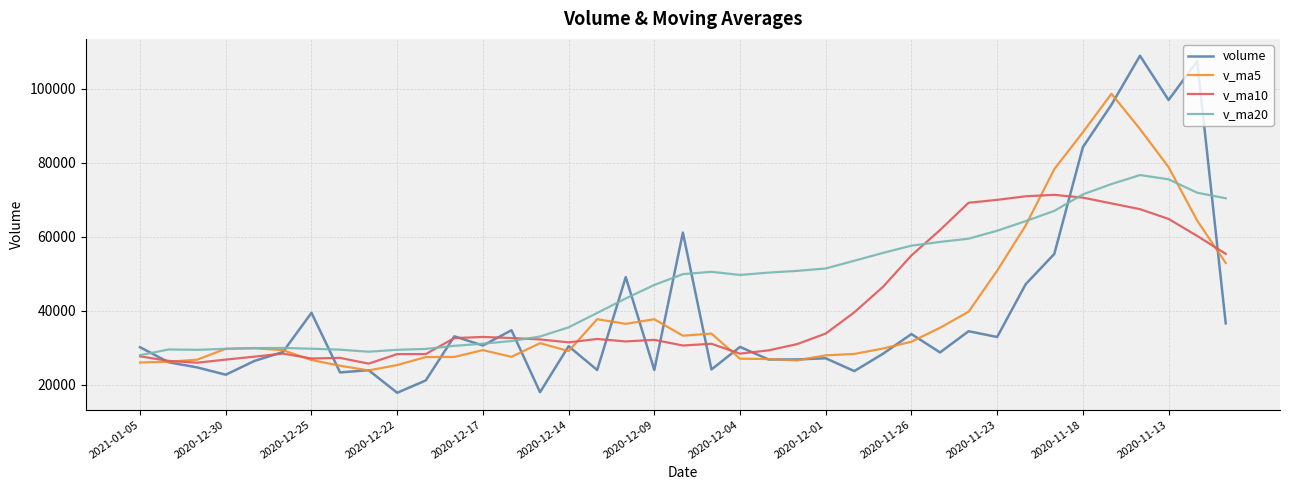

How many times do v_ma5 and v_ma10 cross each other?

6